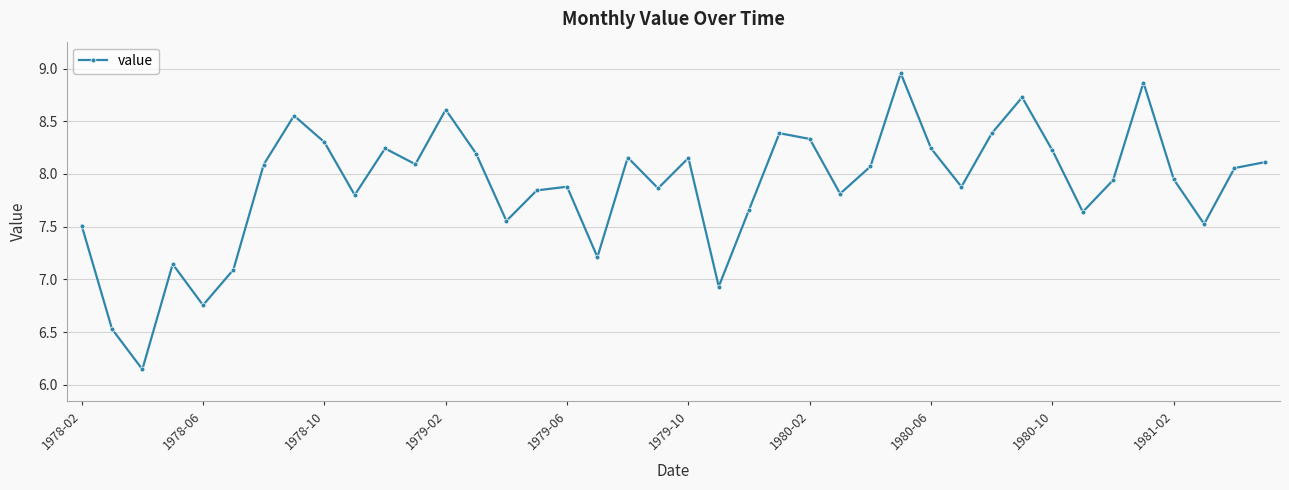

What is the value of the 9th point from the left?

8.3